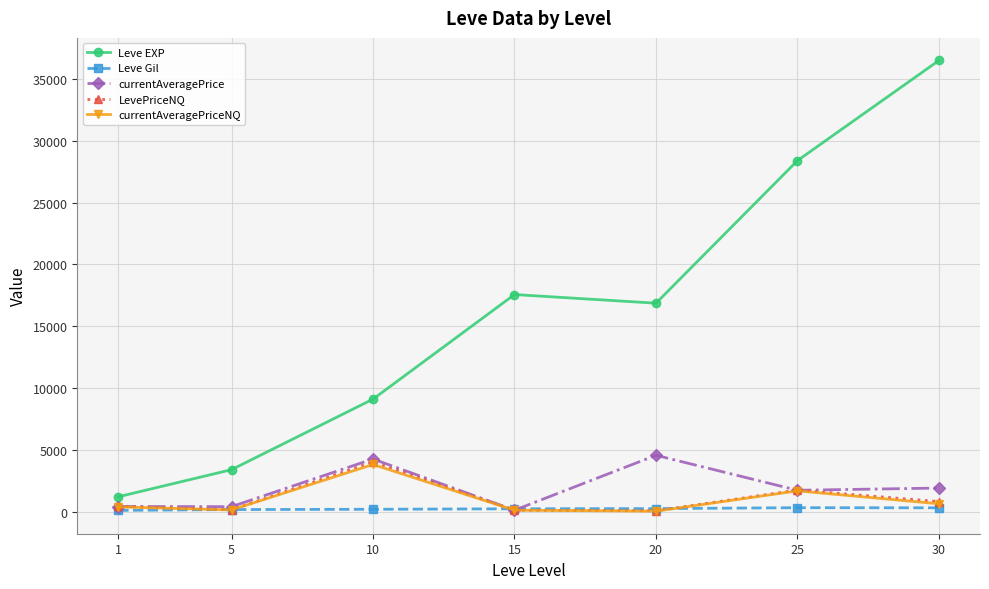

Read the Leve EXP value at 5.

3405.0